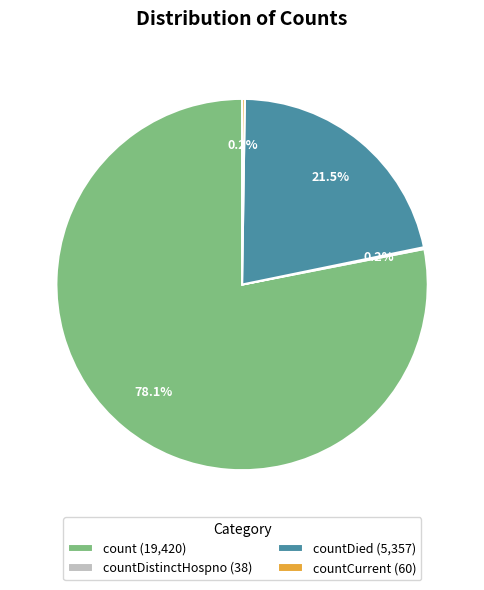

Is the sum of count (19,420) and countDied (5,357) greater than half?

Yes